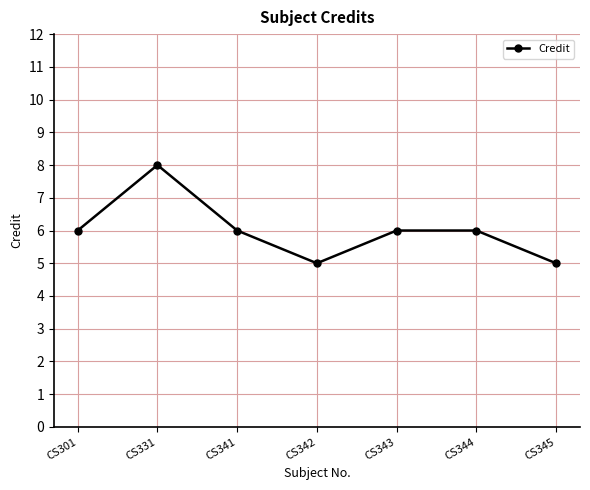

Is it true that the value at CS342 is 7?

False